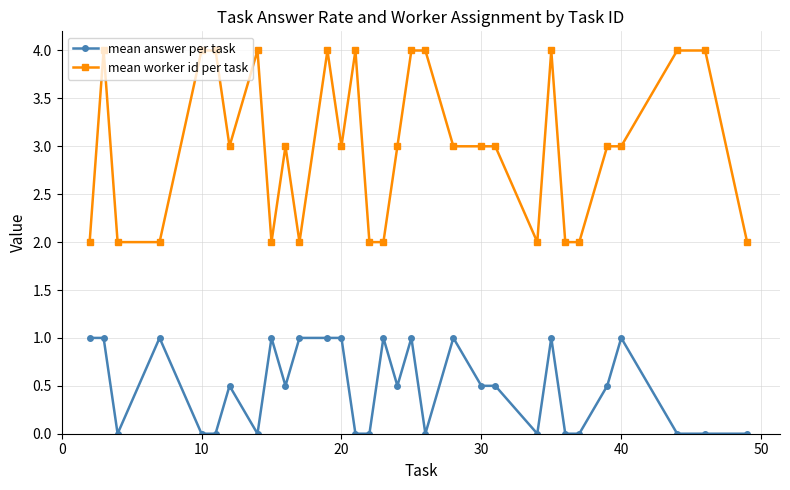

Which series has the largest total across all categories?

mean worker id per task